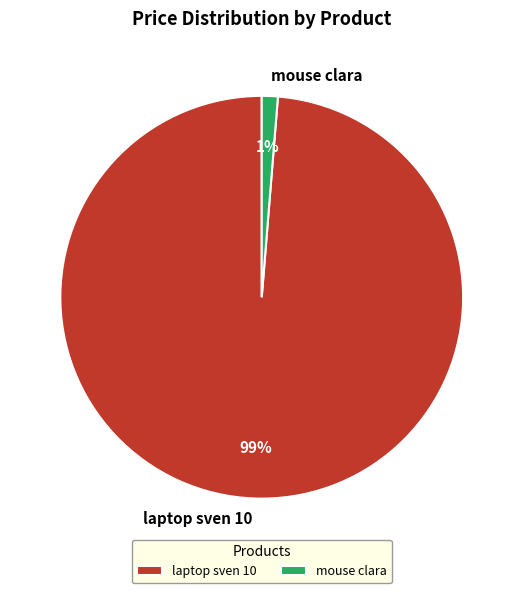

Is mouse clara the majority of the pie?

No